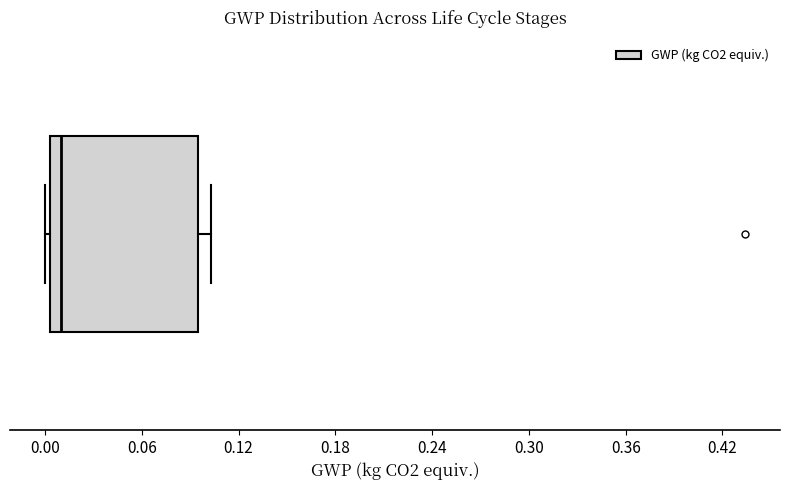

Read this box plot against the x-axis: the position of the median line, the range covered by the box, and the ends of both whiskers. The values are not printed on the chart, so give them approximately, as read against the axis.

median 0.01, box 0.00 to 0.09, whiskers 0.00 (just left of the box's left edge) to 0.10